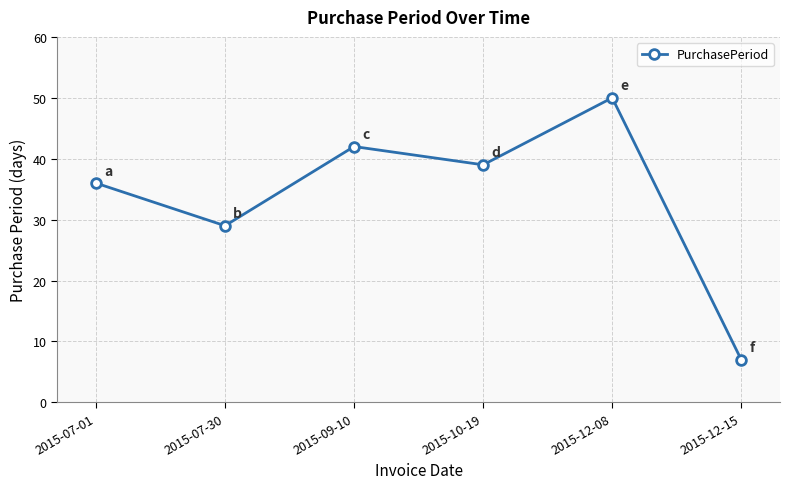

What is the label of the 1st point from the left?

2015-07-01